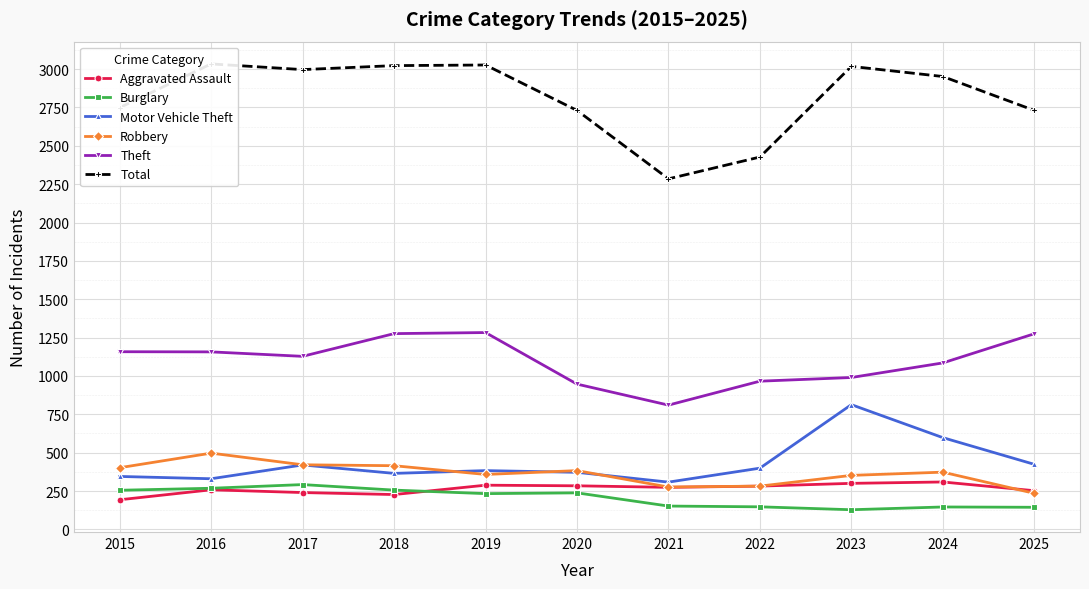

What is the difference between the maximum and minimum values in the Burglary series?

164